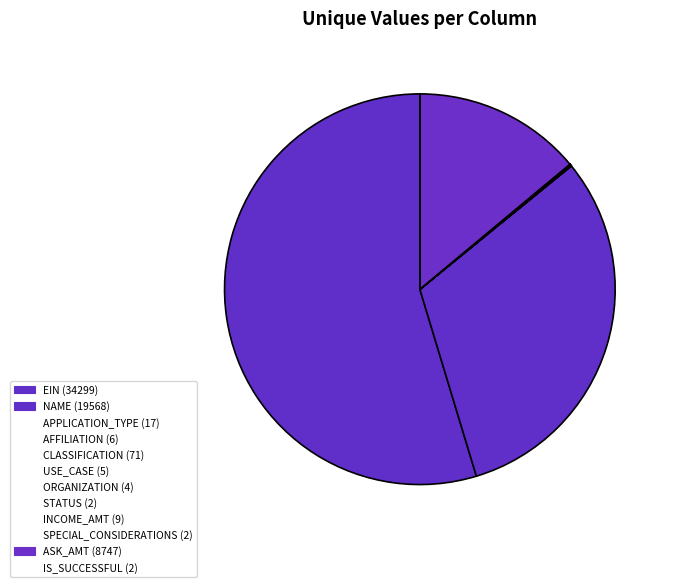

Which slice is the smallest?

STATUS